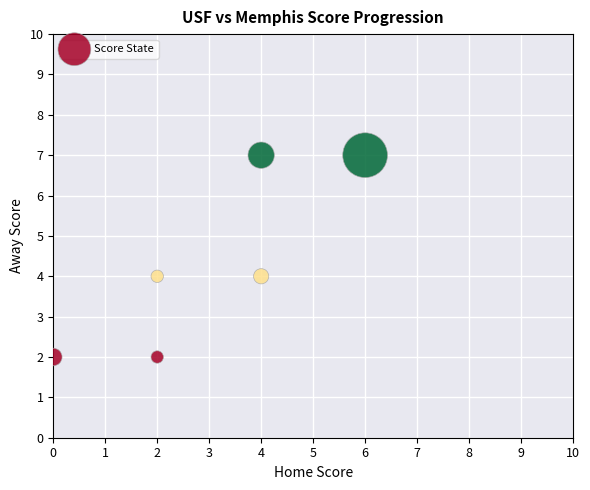

What is the average X value?

3